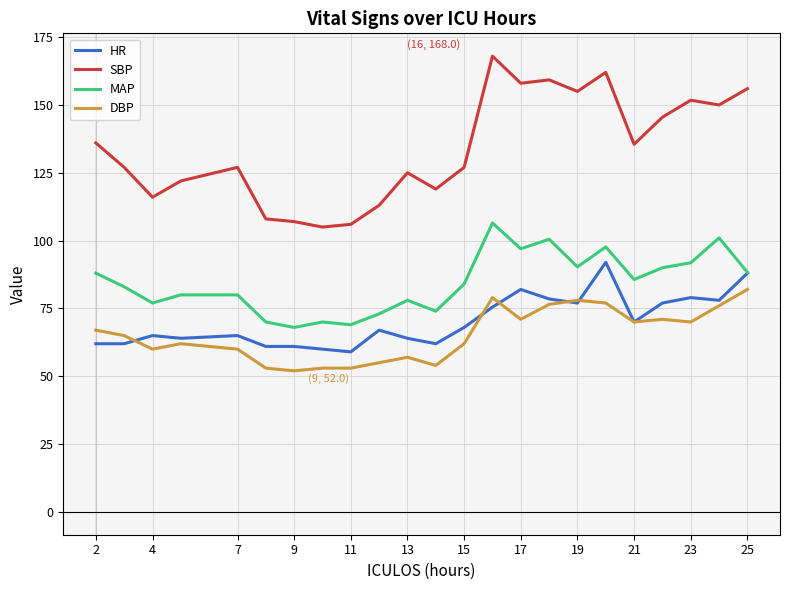

Which series has the widest spread of values?

SBP